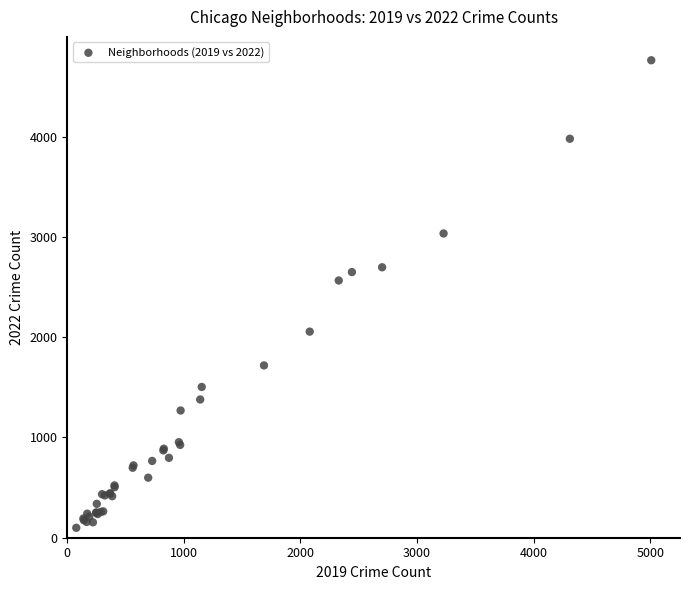

What Y value in the scatter plot is closest to 2431?

2566